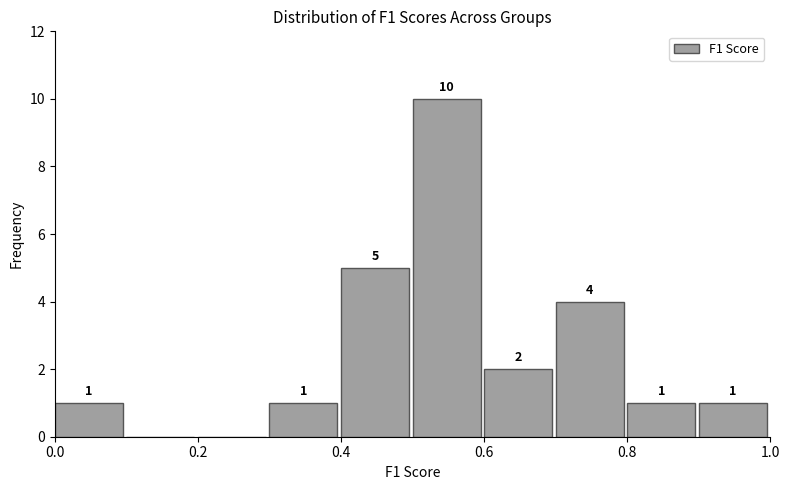

Which range on the x-axis has the tallest bar?

0.5 to 0.6